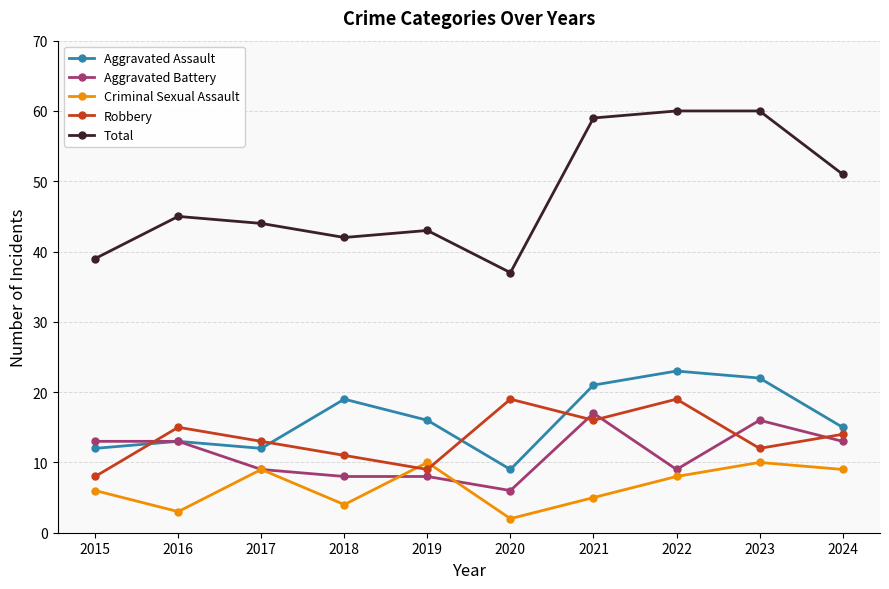

What is the difference between the second highest and second lowest values in the Total series?

21